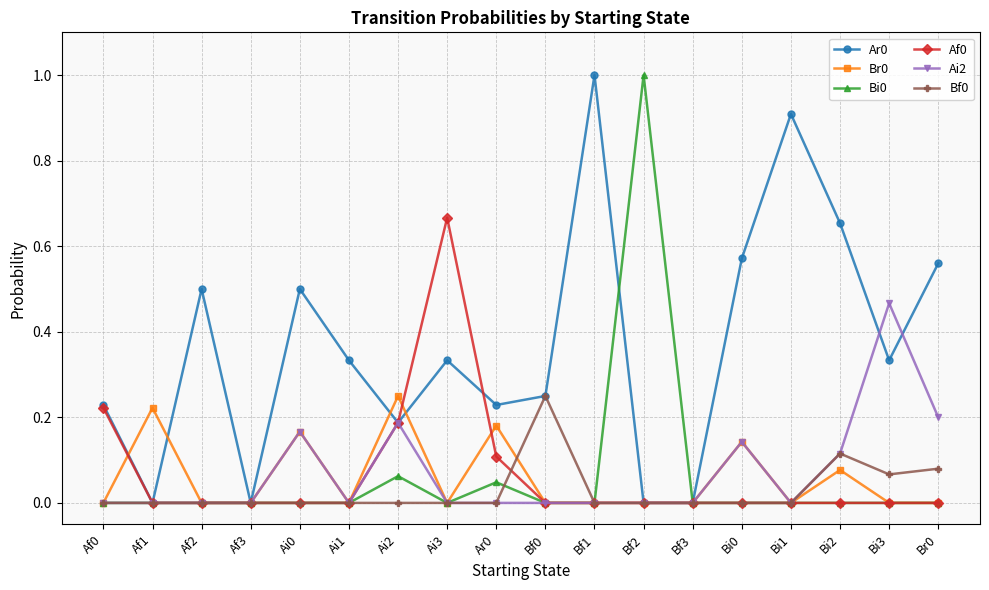

True or false: Ai2 has a value of 0.0 at Af2.

True